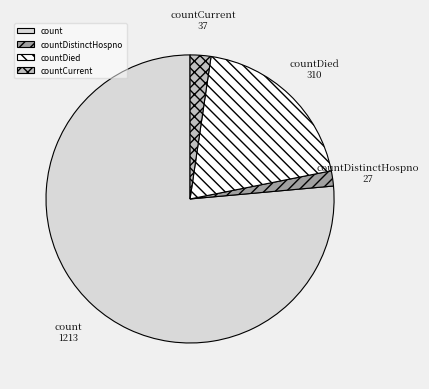

True or false: countDistinctHospno accounts for 2% of the total.

True